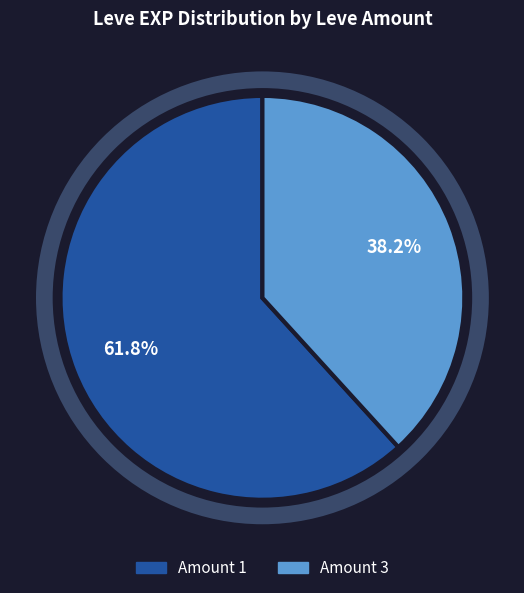

Is there any slice that represents more than half of the pie?

Yes